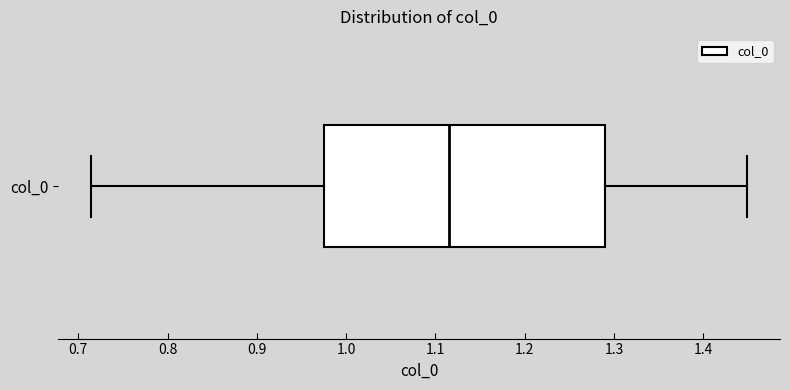

Transcribe this box plot: give where the median line is, the range the box spans, and where the two whiskers end, as read against the x-axis. The values are not printed on the chart, so give them approximately, as read against the axis.

median 1.12, box 0.98 to 1.29, whiskers 0.71 to 1.45